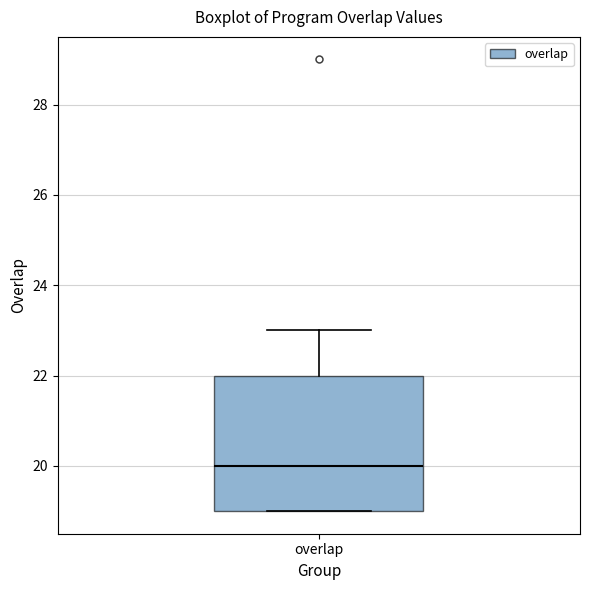

Read this box plot against the y-axis: the position of the median line, the range covered by the box, and the ends of both whiskers. The values are not printed on the chart, so give them approximately, as read against the axis.

median 20, box 19 to 22, whiskers 19 to 23